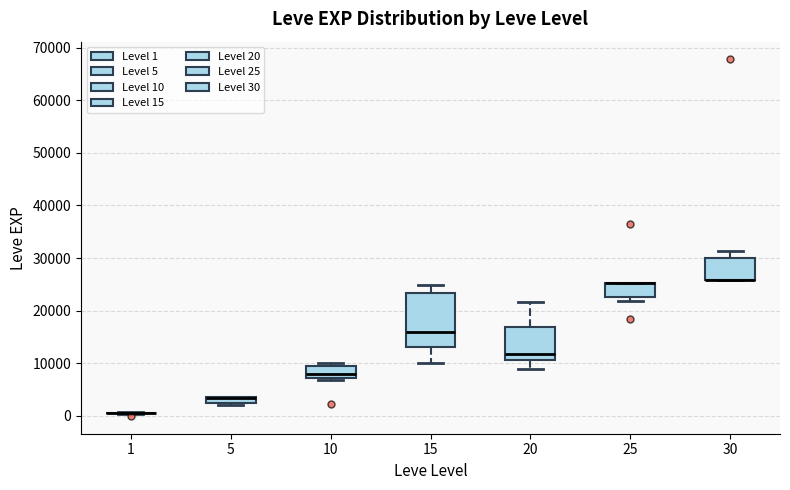

Where is the lower edge of the box at x = 15 on the y-axis? The values are not printed on the chart, so give them approximately, as read against the axis.

13000